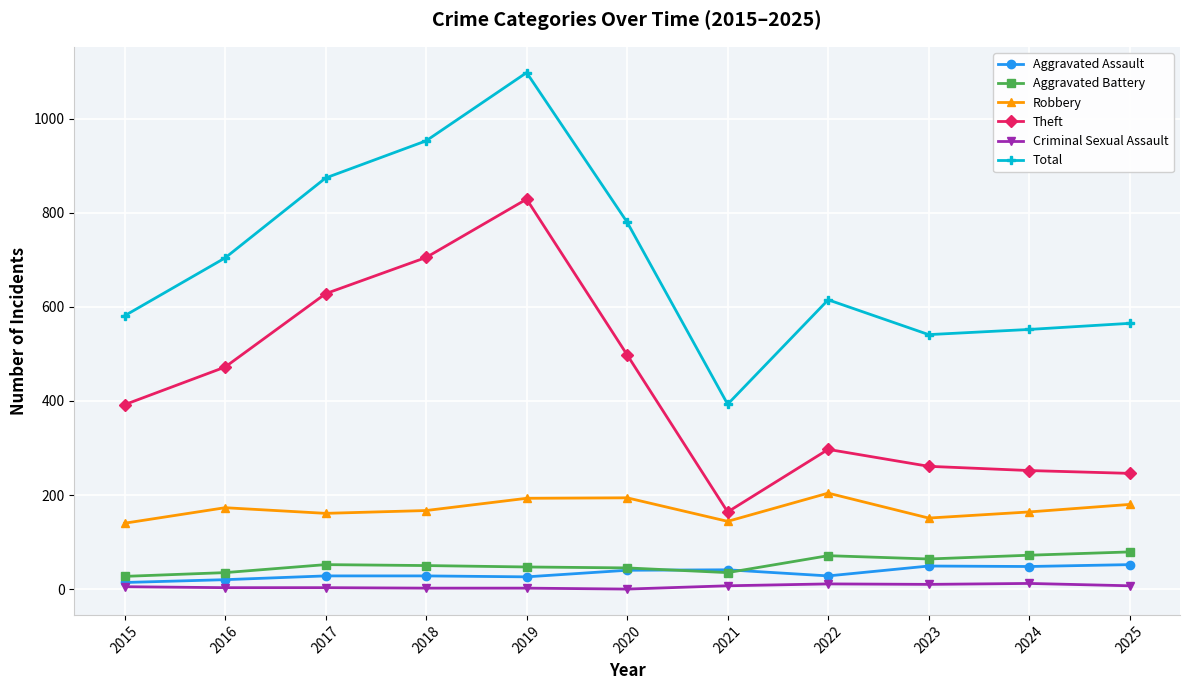

At how many categories does at least one series exceed 359?

11